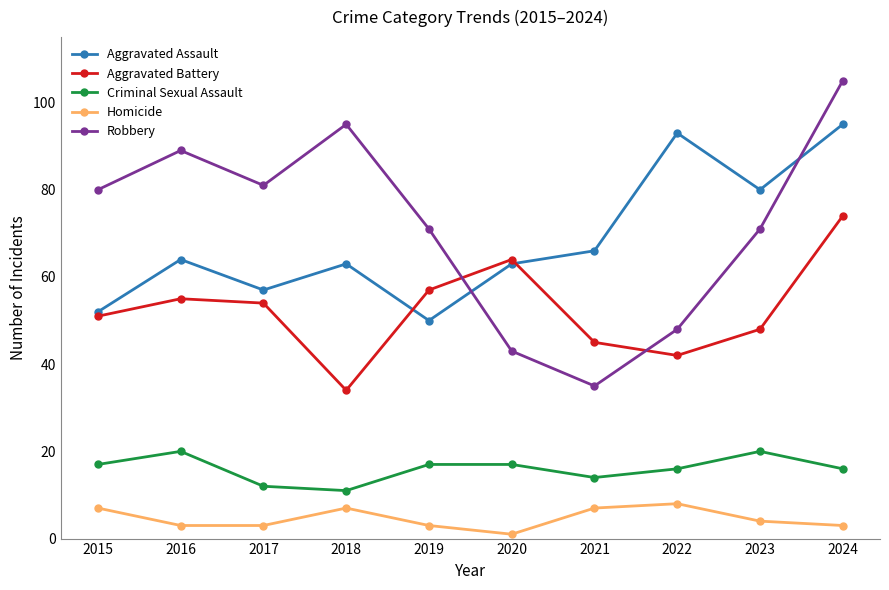

Reading left to right, list all the values displayed in this chart.

Aggravated Assault: 52	64	57	63	50	63	66	93	80	95
Aggravated Battery: 51	55	54	34	57	64	45	42	48	74
Criminal Sexual Assault: 17	20	12	11	17	17	14	16	20	16
Homicide: 7	3	3	7	3	1	7	8	4	3
Robbery: 80	89	81	95	71	43	35	48	71	105